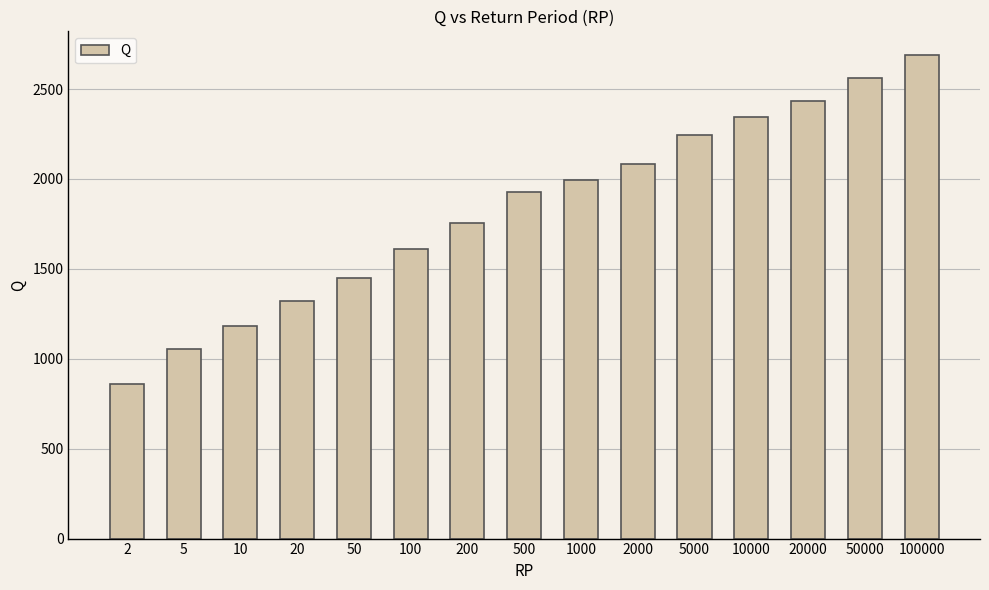

List the labels in order of value, largest first.

100000, 50000, 20000, 10000, 5000, 2000, 1000, 500, 200, 100, 50, 20, 10, 5, 2